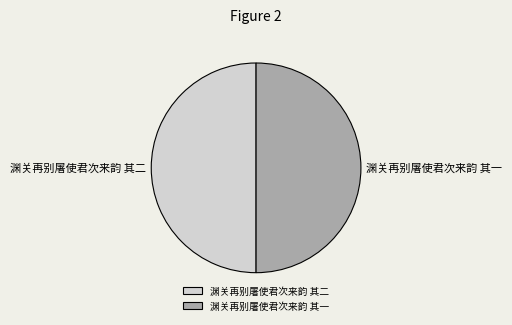

How many segments does this pie chart have?

2